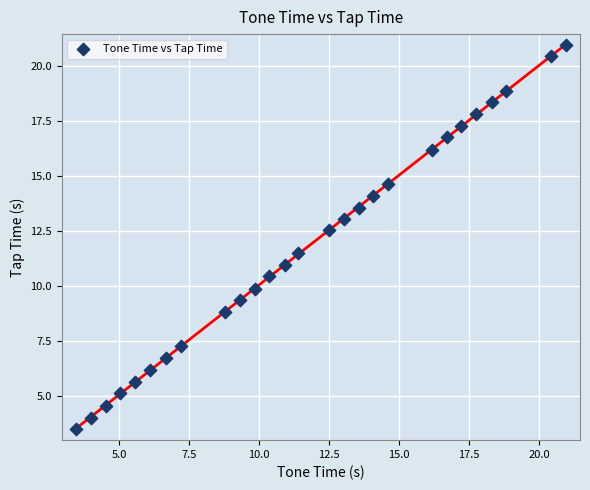

What is the range of X values (max minus min)?

17.5